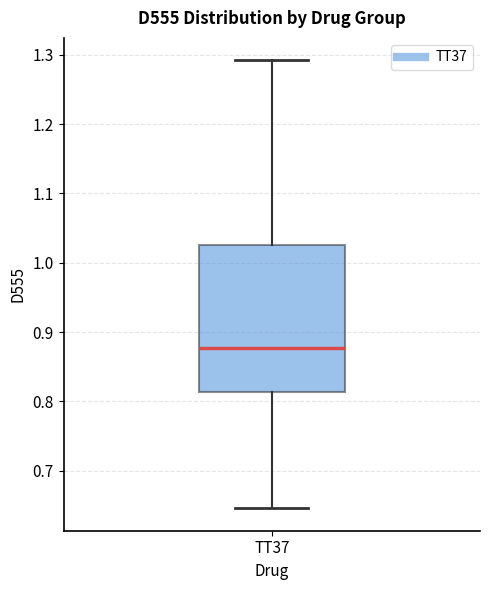

Read this box plot against the y-axis: the position of the median line, the range covered by the box, and the ends of both whiskers. The values are not printed on the chart, so give them approximately, as read against the axis.

median 0.88, box 0.81 to 1.03, whiskers 0.65 to 1.29